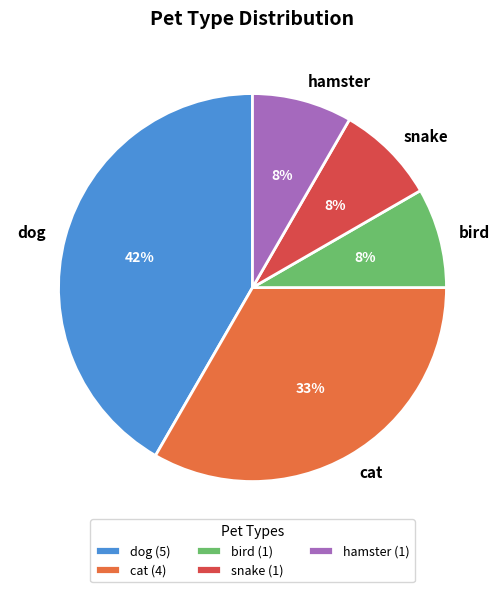

To the nearest percent, what portion does hamster represent?

8%